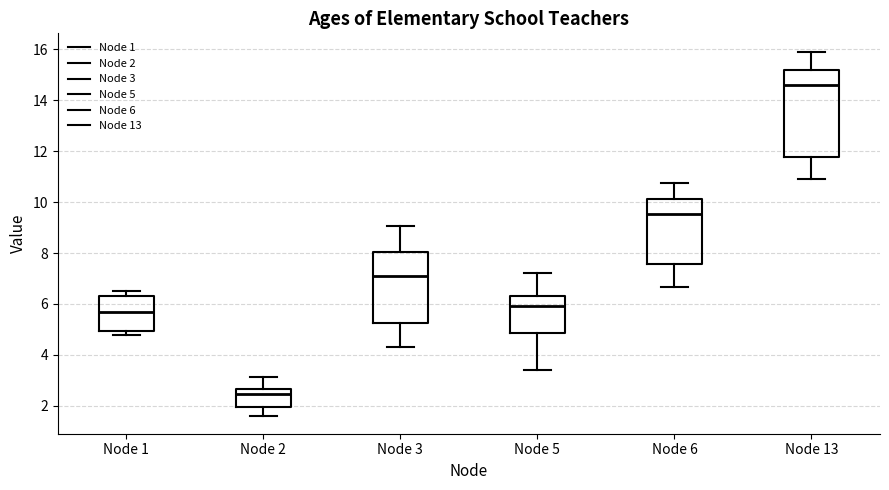

Where is the upper edge of the box for Node 2 on the y-axis? The values are not printed on the chart, so give them approximately, as read against the axis.

2.6